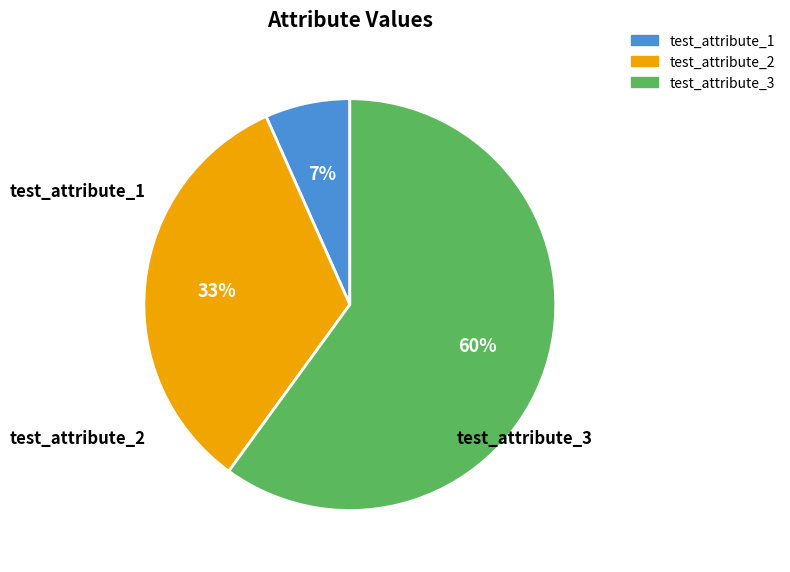

Is the sum of test_attribute_1 and test_attribute_2 greater than half?

No